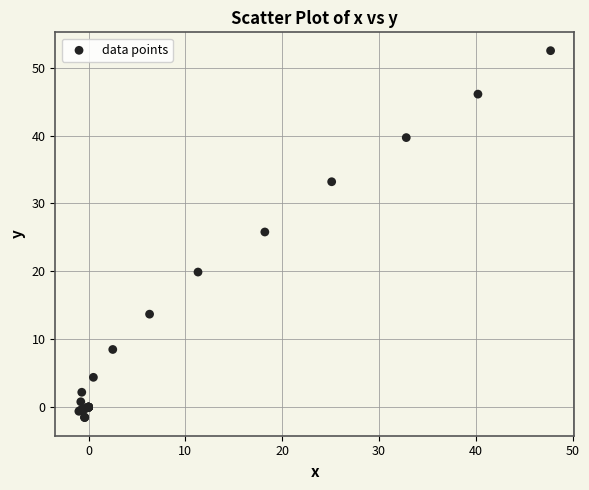

What Y value in the scatter plot is closest to 25?

25.8